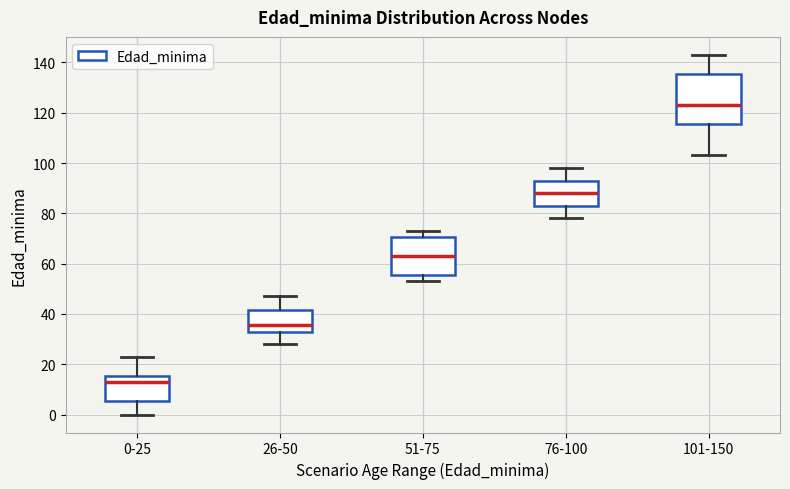

Reading left to right, read every box against the y-axis: the position of its median line, the range the box covers, and the ends of its whiskers. The values are not printed on the chart, so give them approximately, as read against the axis.

0-25: median 14, box 6 to 16, whiskers 0 to 24
26-50: median 36, box 34 to 42, whiskers 28 to 48
51-75: median 64, box 56 to 70, whiskers 54 to 74
76-100: median 88, box 84 to 94, whiskers 78 to 98
101-150: median 124, box 116 to 136, whiskers 104 to 144